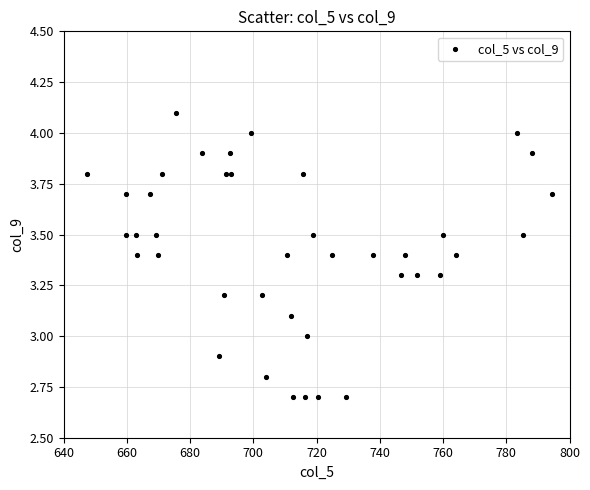

What is the range of Y values (max minus min)?

1.4